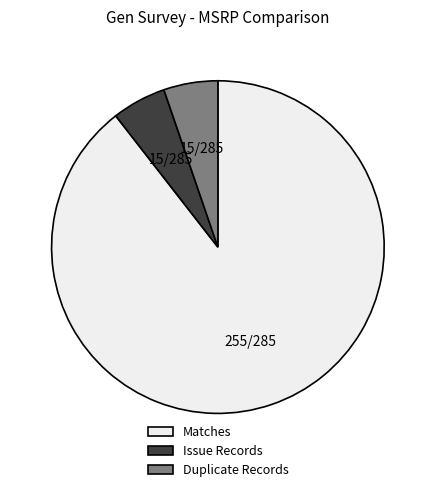

Which slice is the largest?

Matches